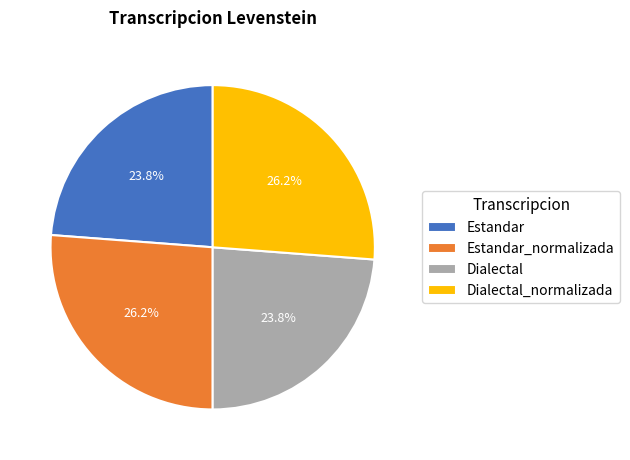

Approximately how many times larger is the value at Estandar compared to Dialectal?

1.0